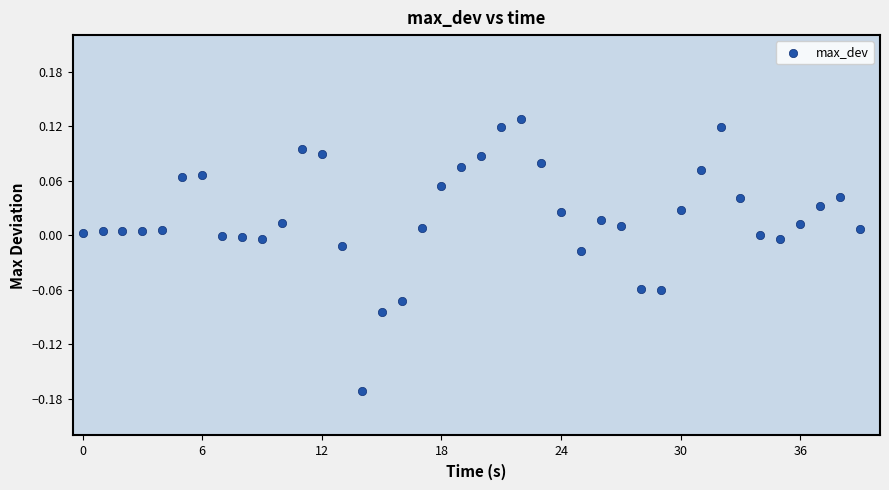

What is the range of Y values (max minus min)?

0.3